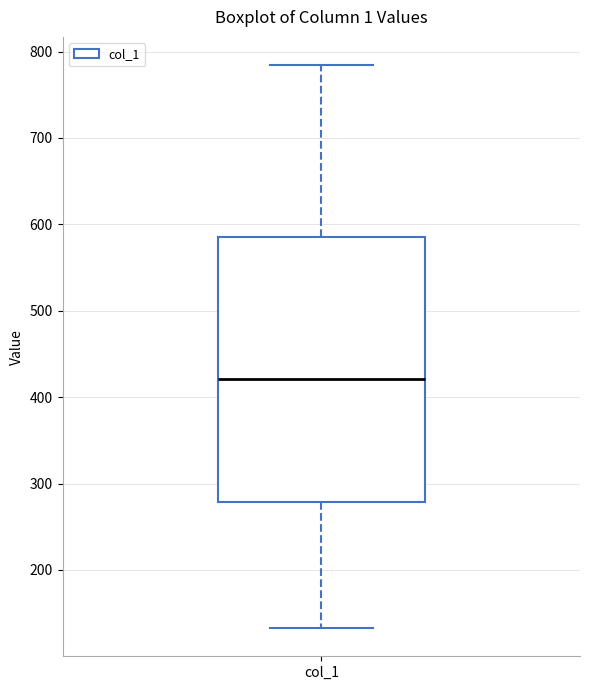

Where is the lower edge of the box for col_1 on the y-axis? The values are not printed on the chart, so give them approximately, as read against the axis.

280